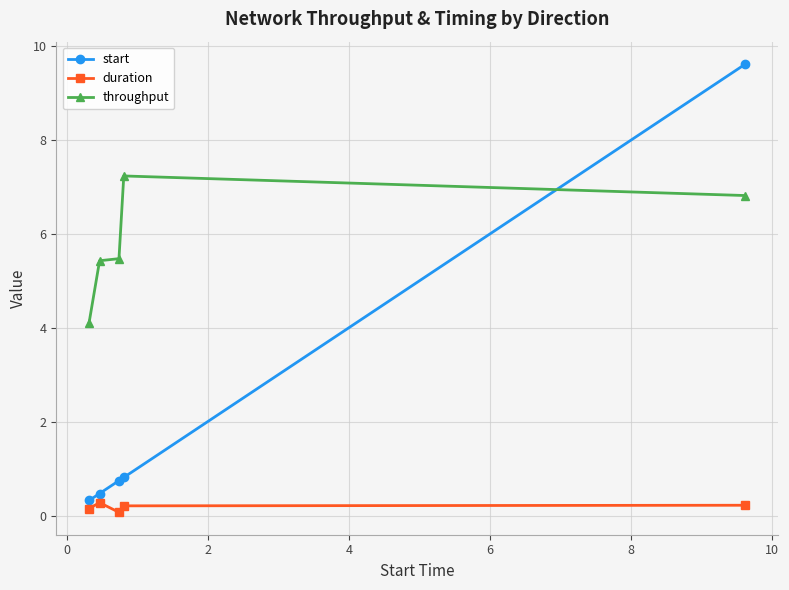

What is the difference between the second highest and minimum values in the throughput series?

2.7